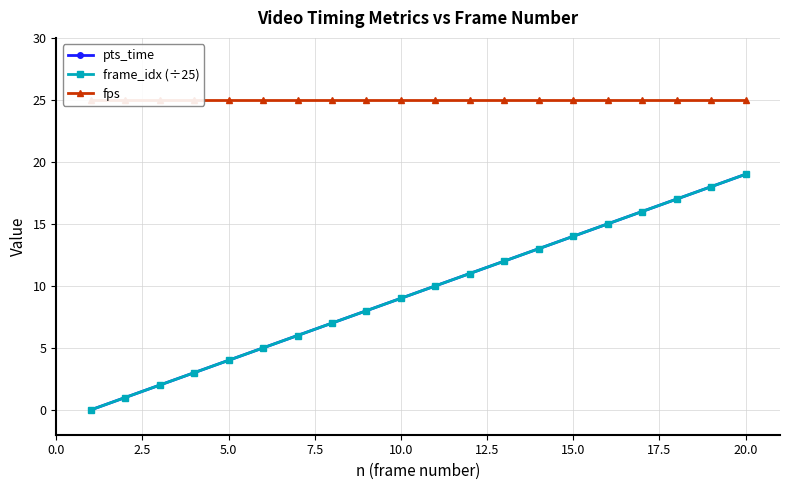

Rank the series at 5.0 from lowest to highest value.

pts_time, frame_idx (÷25), fps